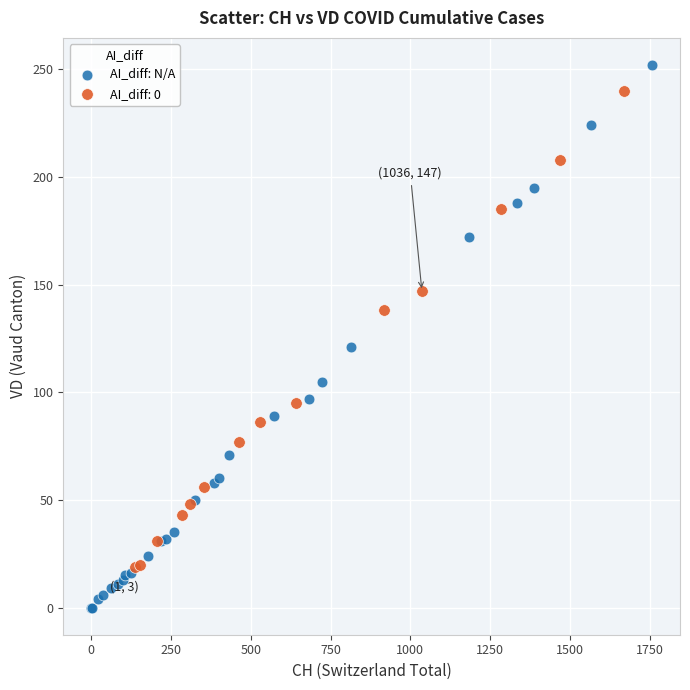

Which series contains the highest Y value?

AI_diff: N/A